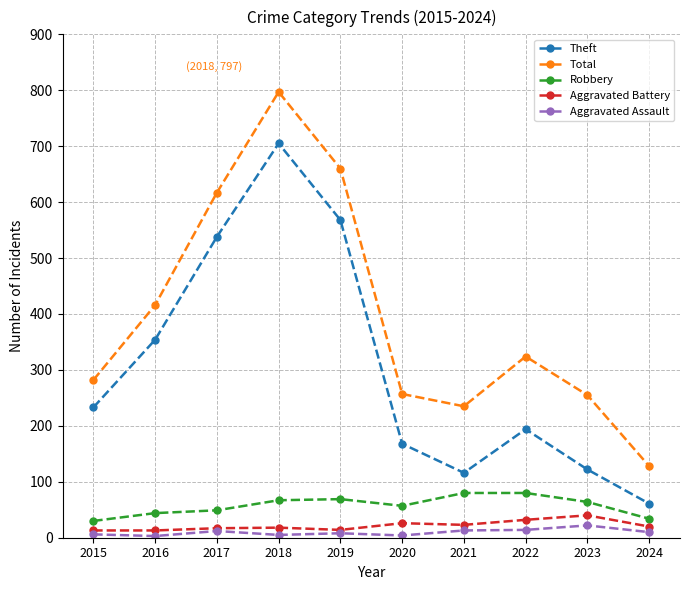

Where is Total nearest to the value 462?

2016